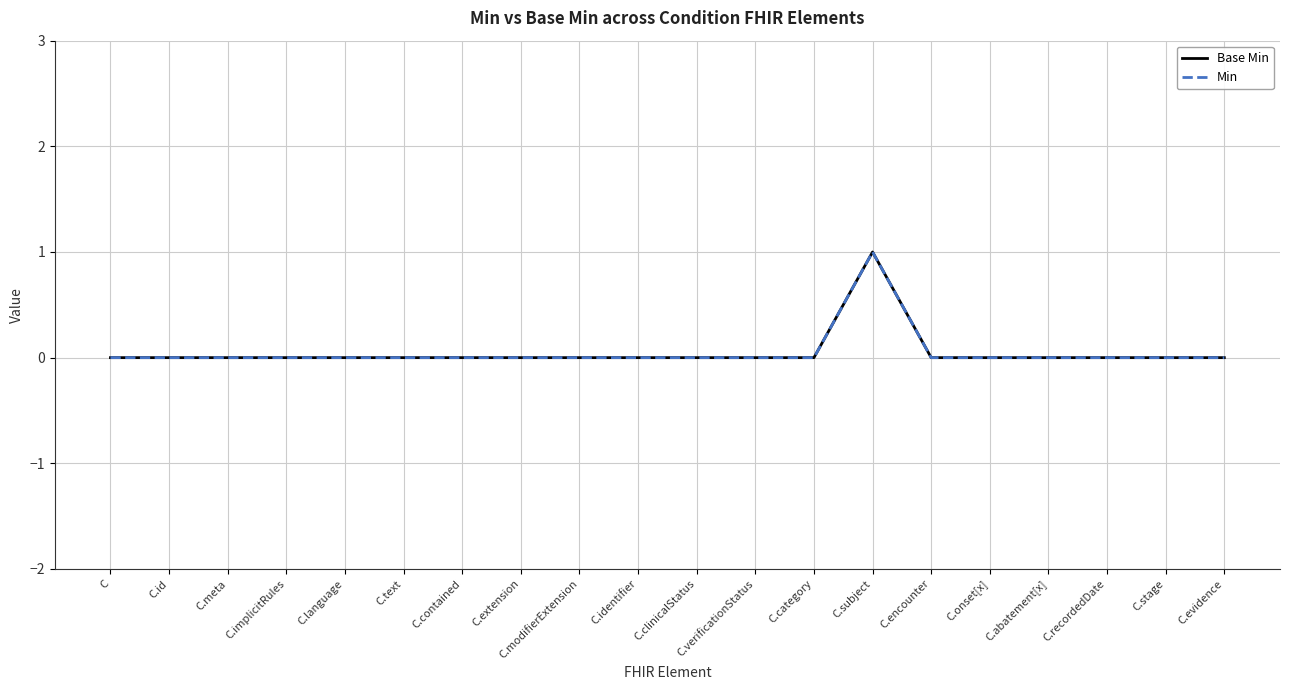

Which has a higher value, C.identifier or C.category?

C.identifier